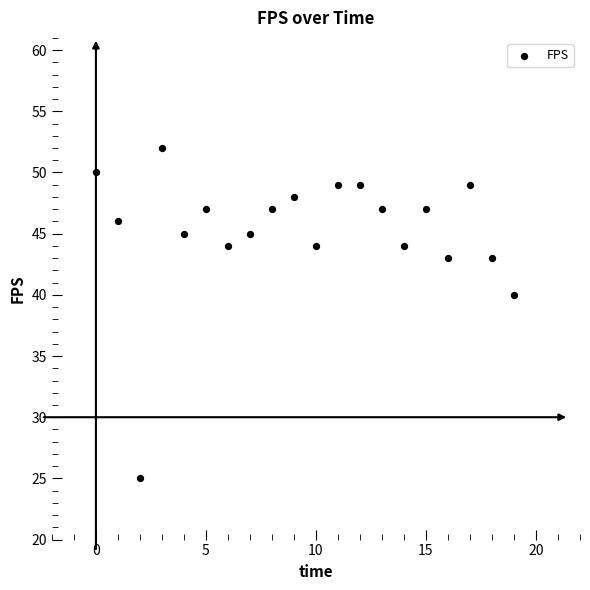

What is the range of Y values (max minus min)?

27